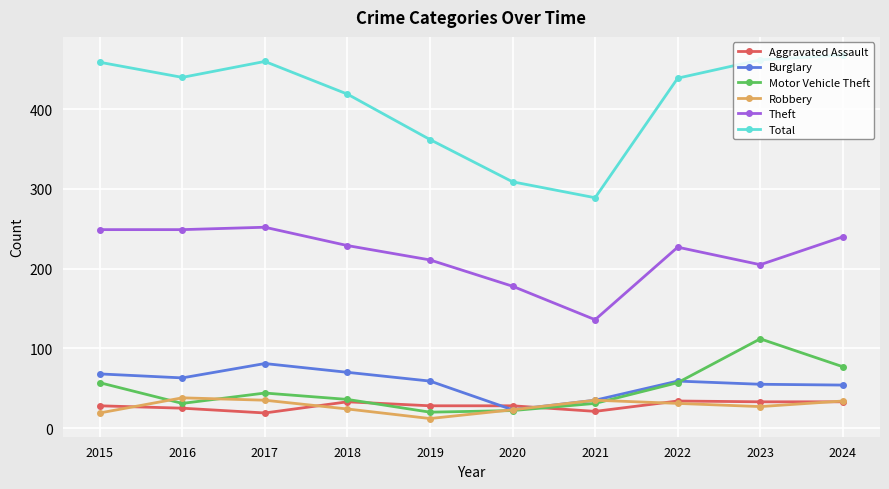

What is the sum of all Total values?

4107